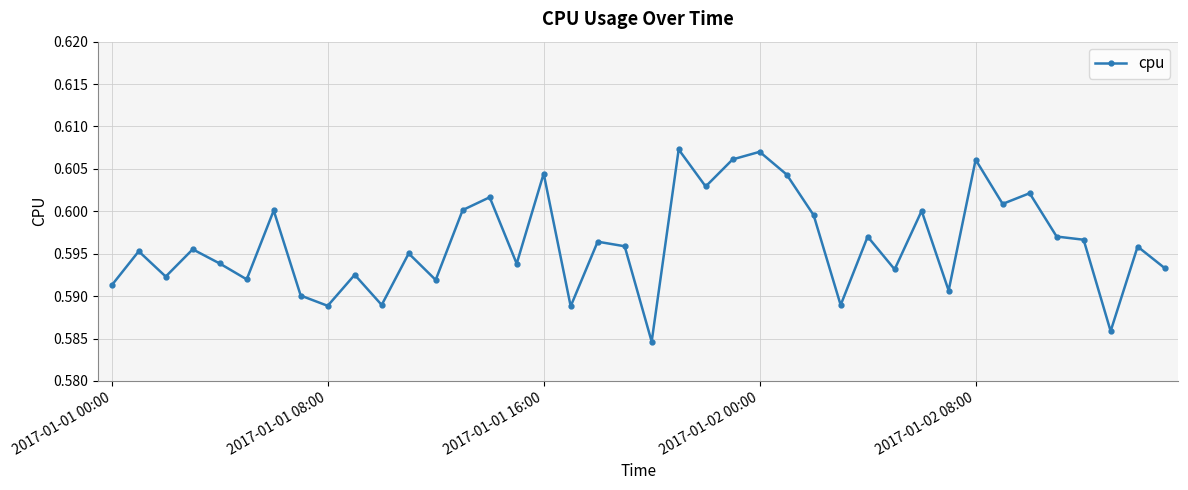

Count the values in the range 0 to 1.

40